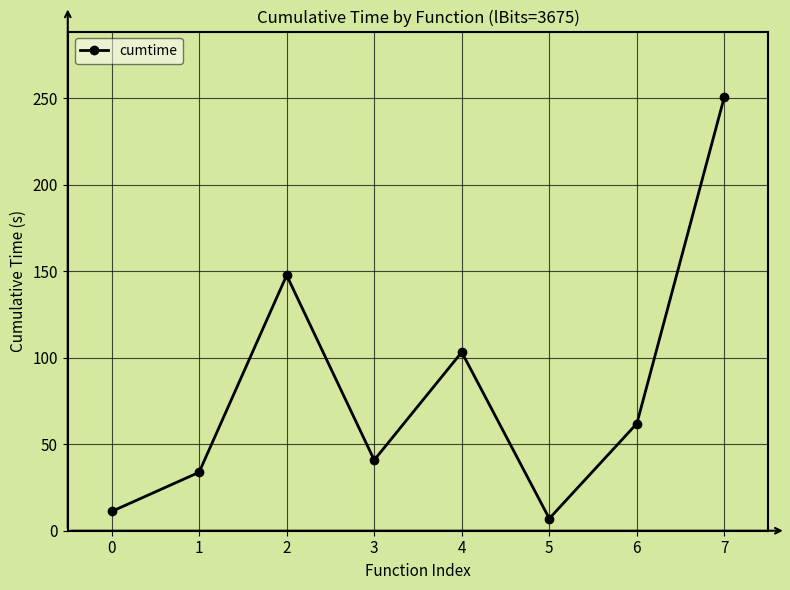

What is the change in value from 4 to 5?

-96.2